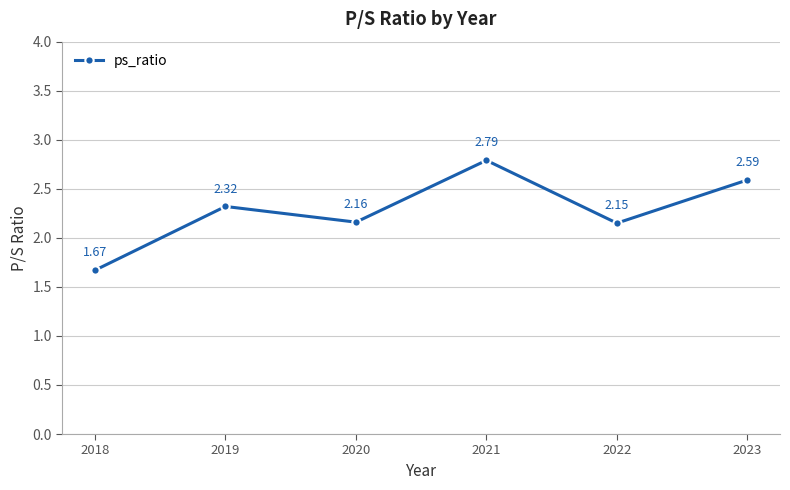

True or false: there are more than 0 points higher than both neighbors.

True